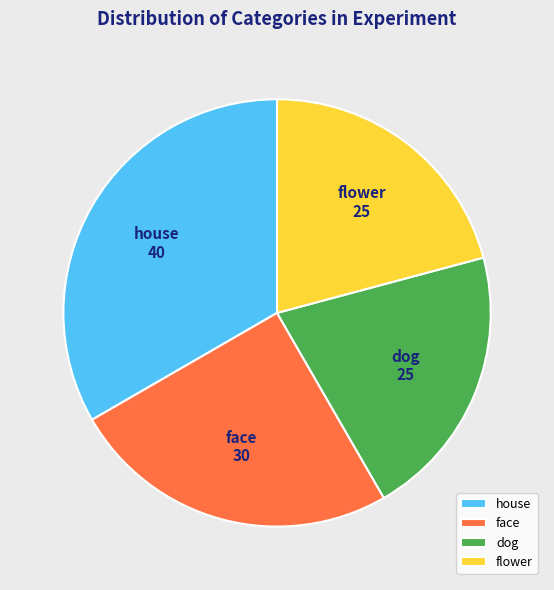

How many slices are in this pie chart?

4